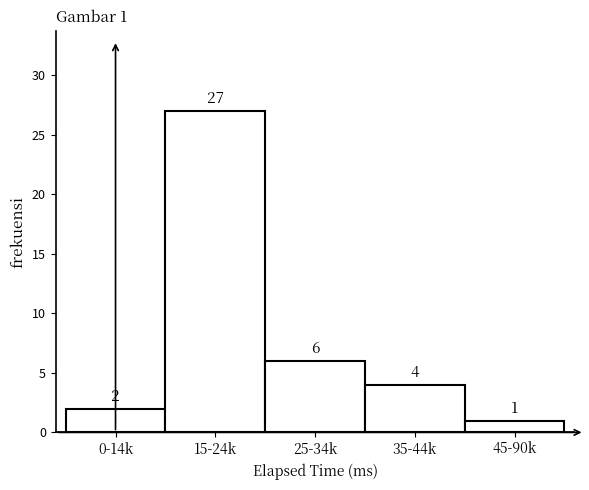

Reading right to left, list all the values displayed in this chart.

1	4	6	27	2